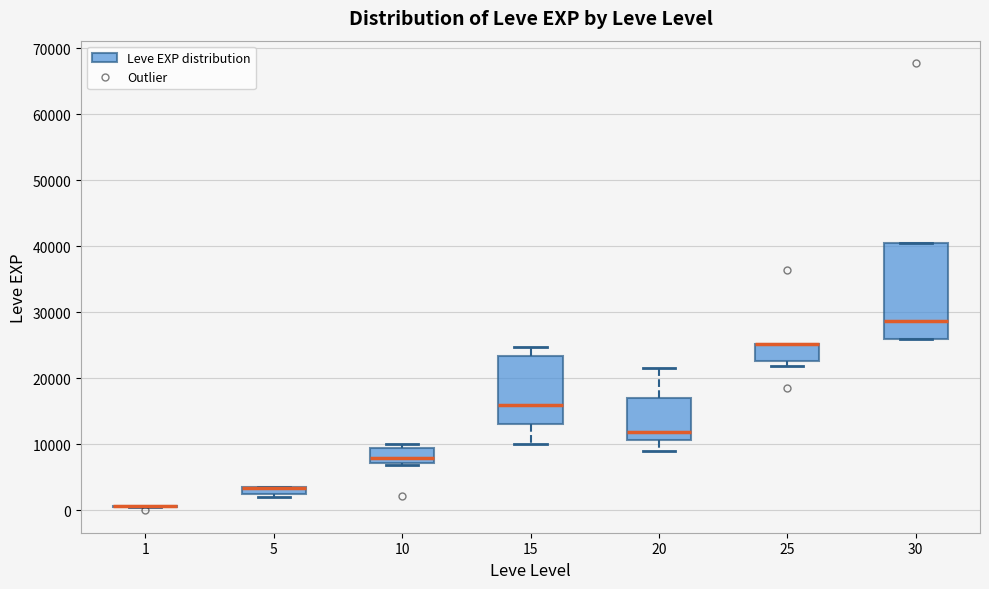

Comparing the boxes themselves (not the whiskers), which one is the tallest?

30